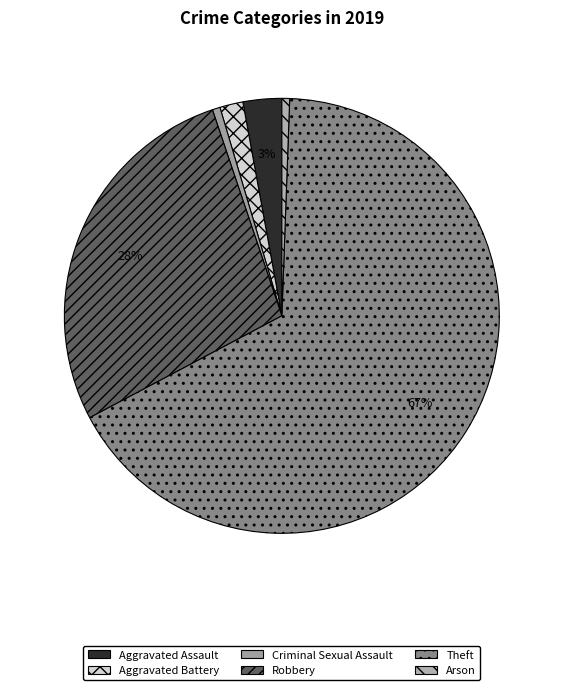

Which has a higher value, Aggravated Assault or Robbery?

Robbery